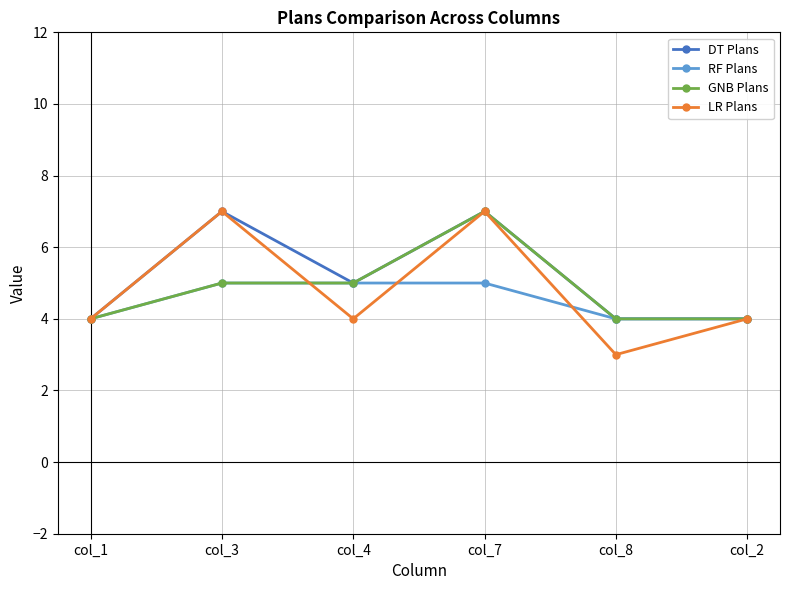

Is the value of LR Plans at col_7 greater than the value of RF Plans at col_3?

Yes